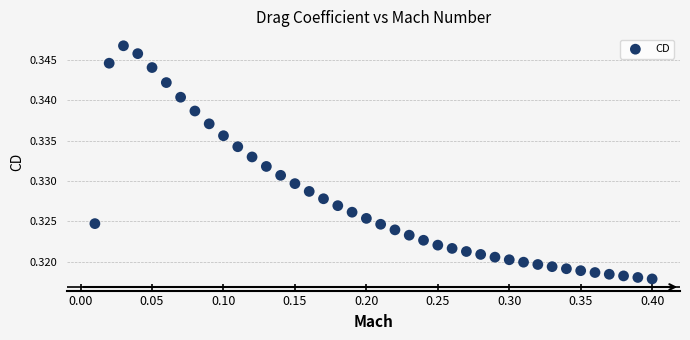

Count the number of points in this scatter plot.

40